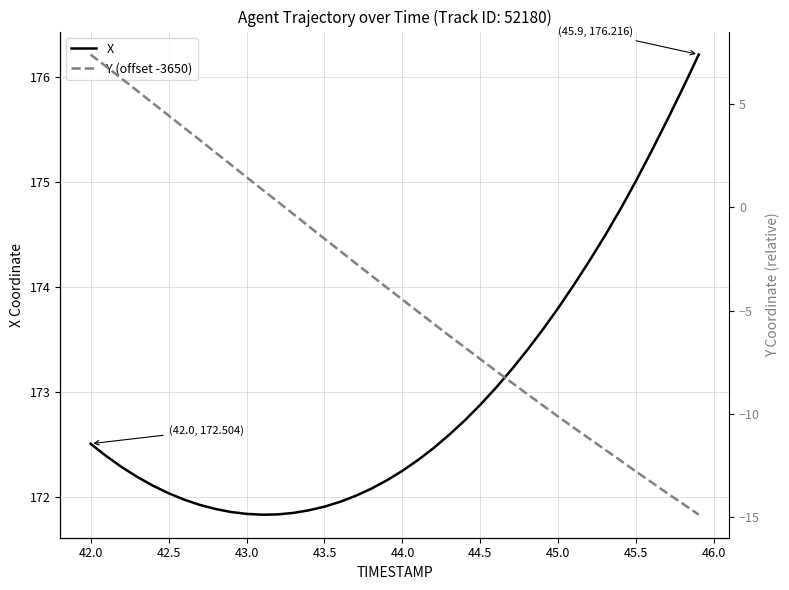

Is it true that X equals 171.8 at 43.0?

True